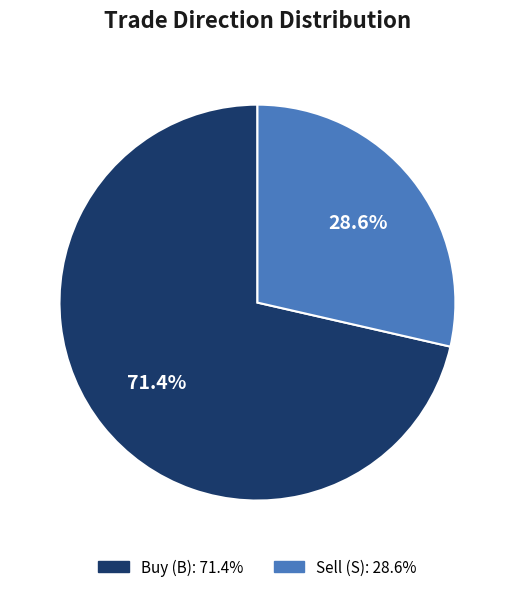

Does any single category account for the majority?

Yes